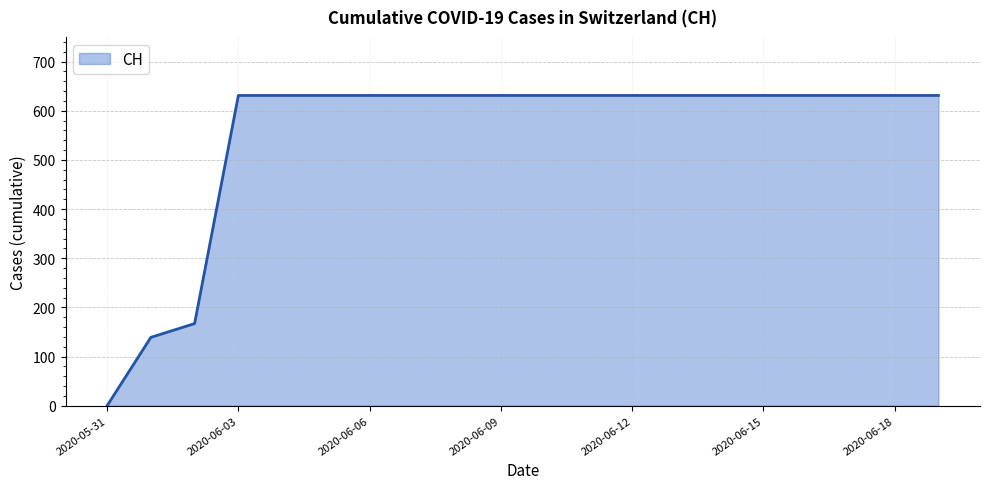

What is the difference between the maximum and minimum values?

631